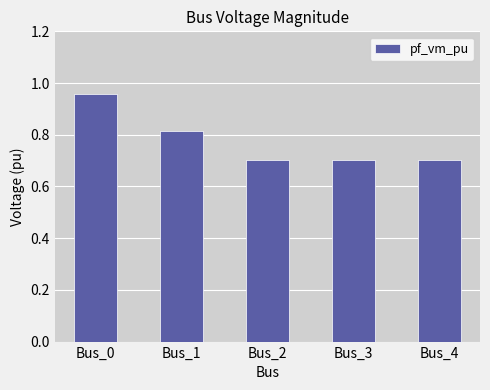

What value does the data have at Bus_4?

0.7